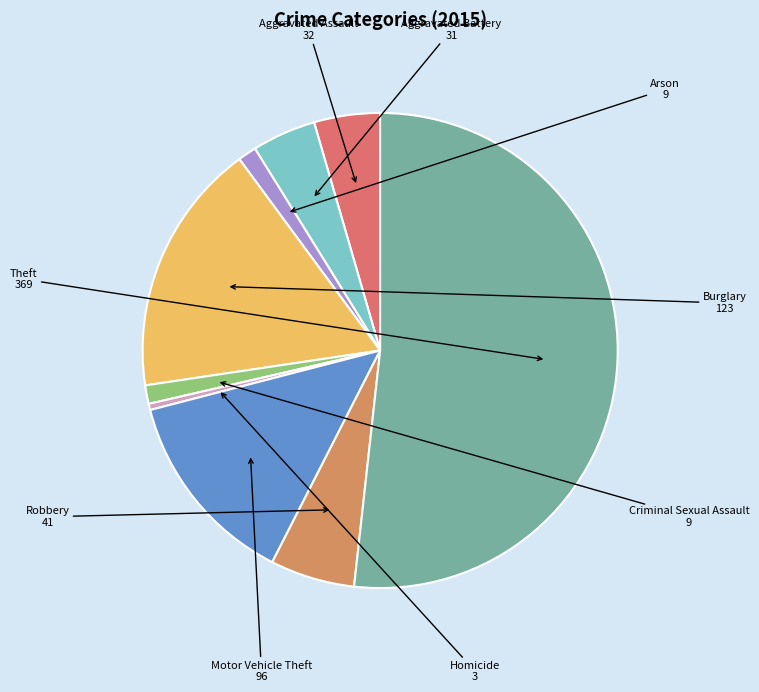

What is the largest slice in the pie chart?

Theft